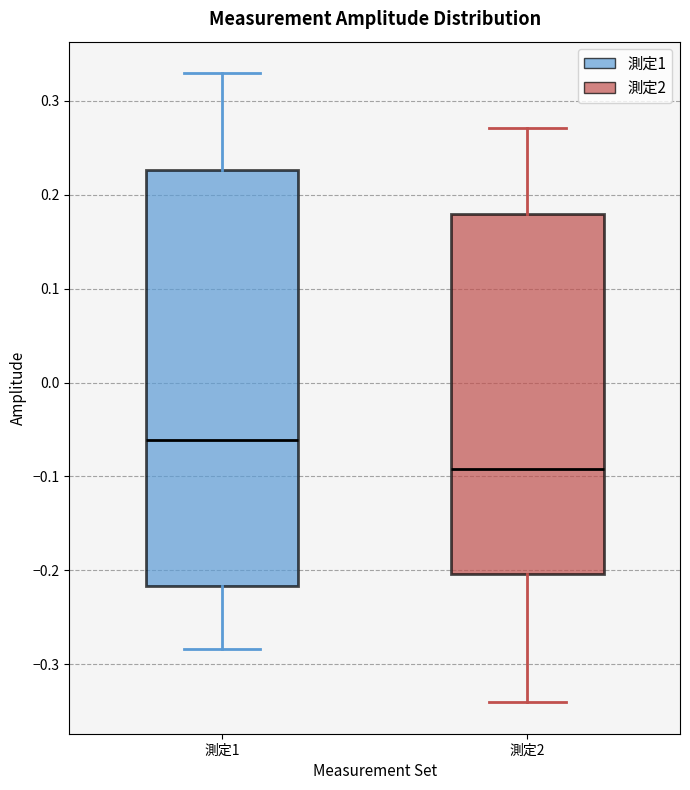

Comparing the boxes themselves (not the whiskers), which one is the tallest?

測定1